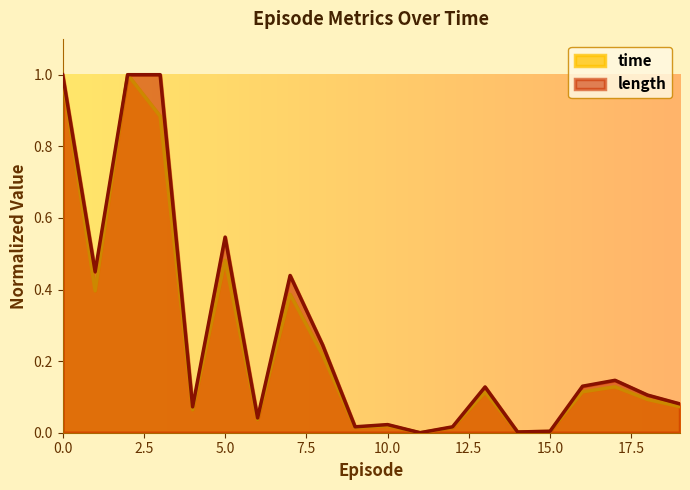

How many interior local valleys does the time series have?

6